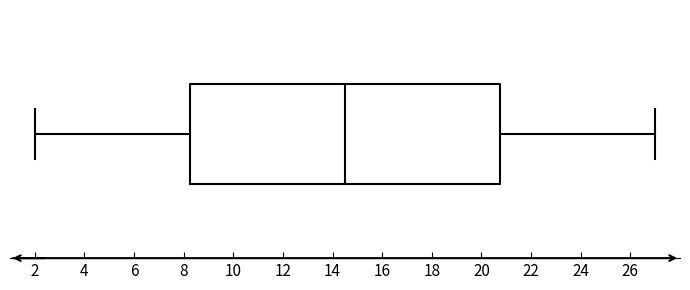

Read this box plot against the x-axis: the position of the median line, the range covered by the box, and the ends of both whiskers. The values are not printed on the chart, so give them approximately, as read against the axis.

median 14.6, box 8.2 to 20.8, whiskers 2.0 to 27.0